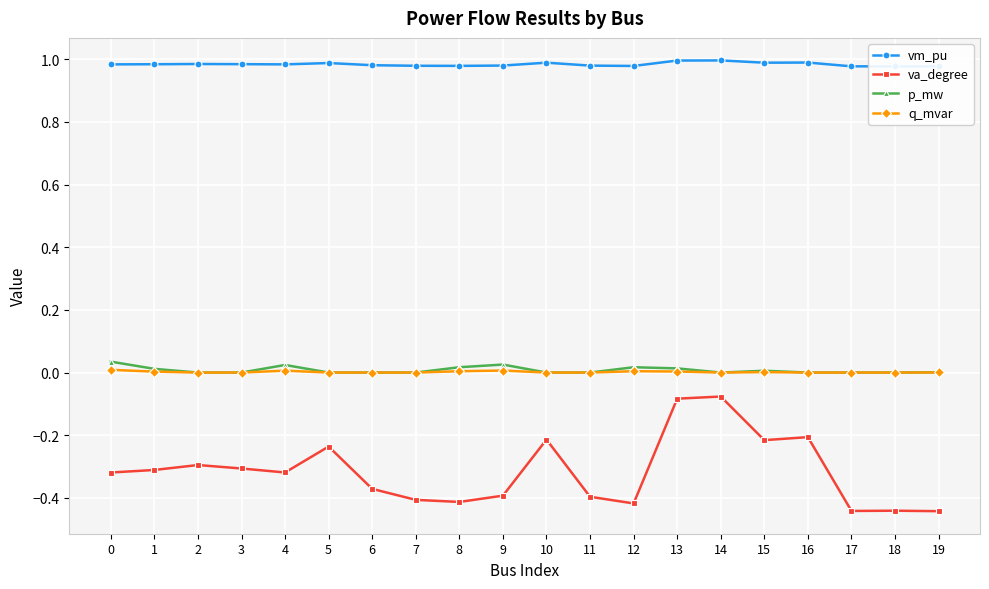

Where is va_degree nearest to the value 0?

14